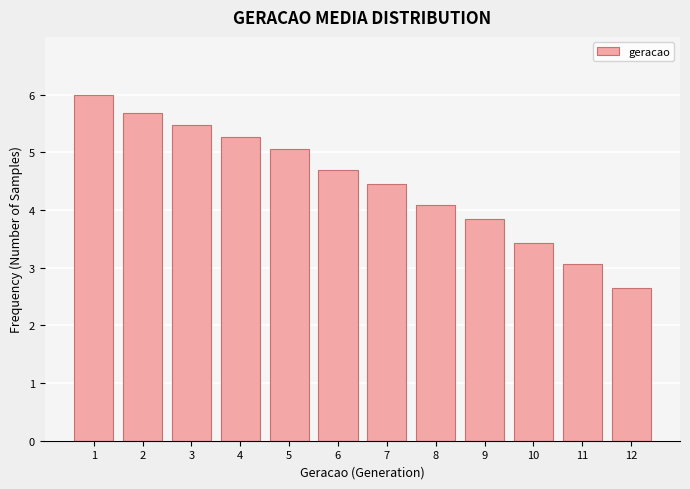

Reading right to left, list all the values displayed in this chart.

2.7	3.1	3.4	3.8	4.1	4.4	4.7	5.1	5.3	5.5	5.7	6.0